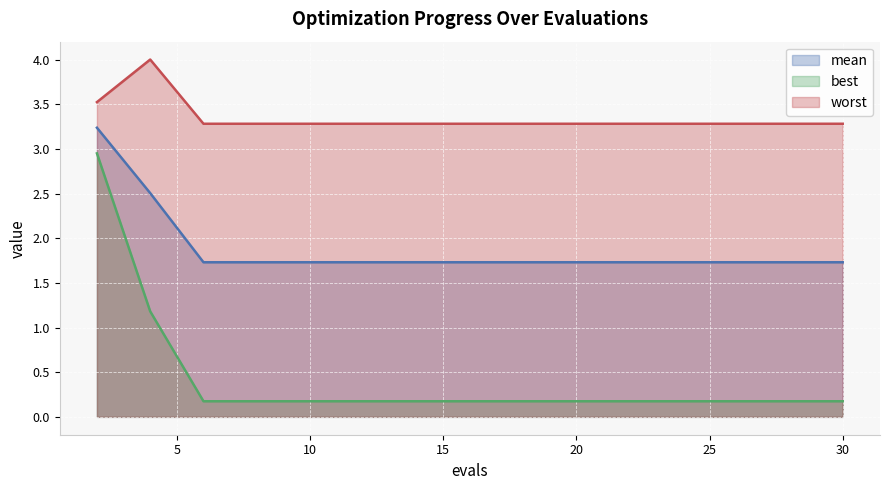

Read the worst value at 22.

3.3